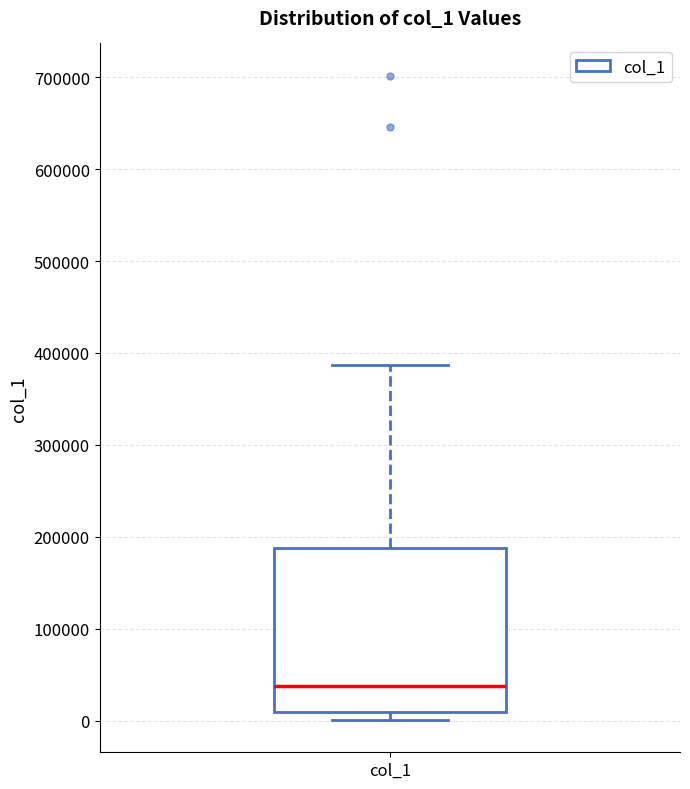

Read this box plot against the y-axis: the position of the median line, the range covered by the box, and the ends of both whiskers. The values are not printed on the chart, so give them approximately, as read against the axis.

median 40000, box 10000 to 190000, whiskers 0 to 390000